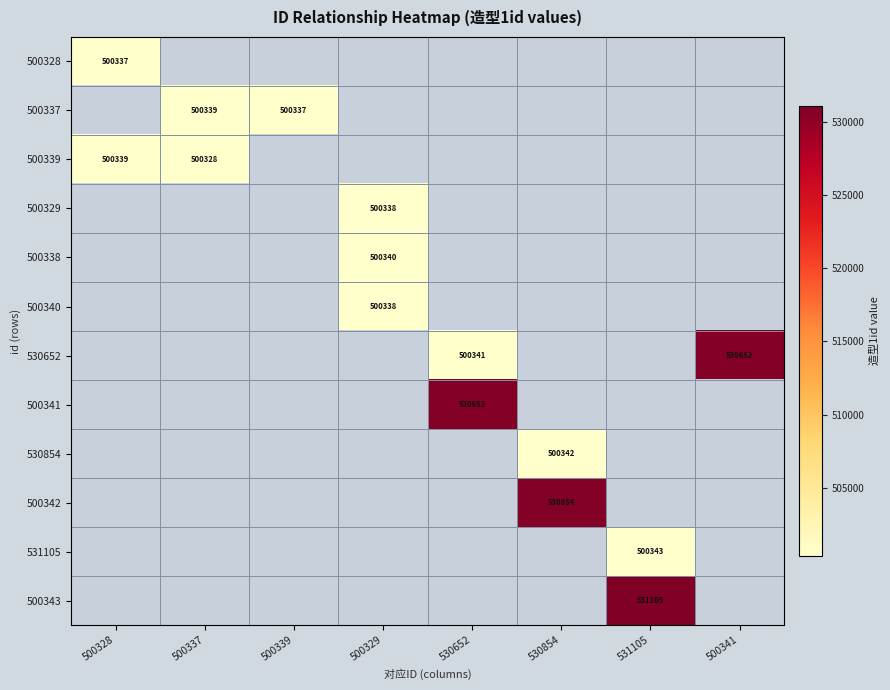

What is the maximum value shown in the chart?

531105.0